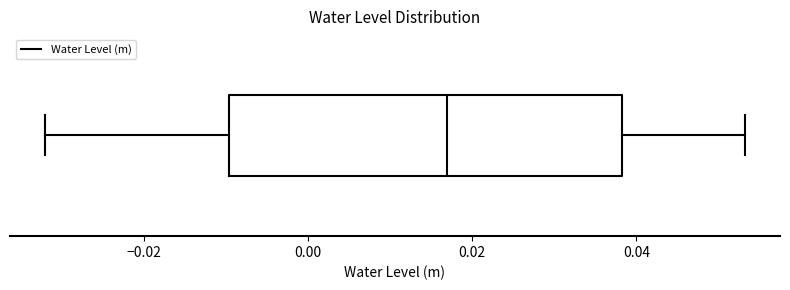

Read this box plot against the x-axis: the position of the median line, the range covered by the box, and the ends of both whiskers. The values are not printed on the chart, so give them approximately, as read against the axis.

median 0.016, box -0.010 to 0.038, whiskers -0.032 to 0.054